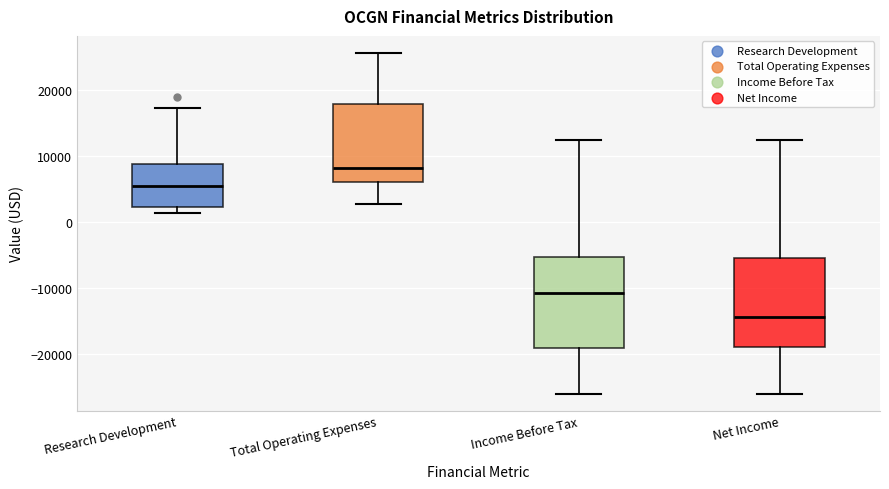

Reading left to right, transcribe this box plot: for each box, give where its median line is, the range the box spans, and where its two whiskers end, as read against the y-axis. The values are not printed on the chart, so give them approximately, as read against the axis.

Research Development: median 6000, box 2000 to 9000, whiskers 1000 to 17000
Total Operating Expenses: median 8000, box 6000 to 18000, whiskers 3000 to 26000
Income Before Tax: median -11000, box -19000 to -5000, whiskers -26000 to 12000
Net Income: median -14000, box -19000 to -5000, whiskers -26000 to 12000